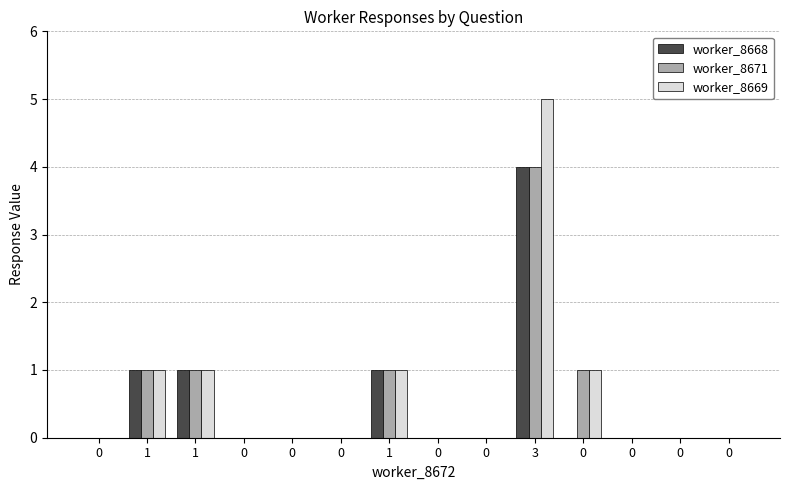

At which label is worker_8671 closest to 2?

1